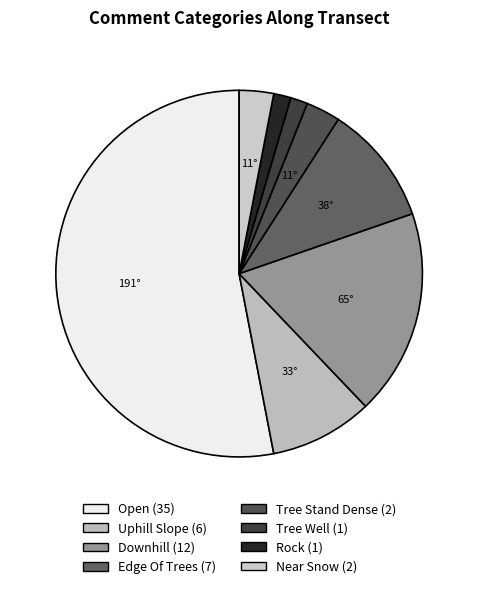

Count the number of slices in the pie.

8